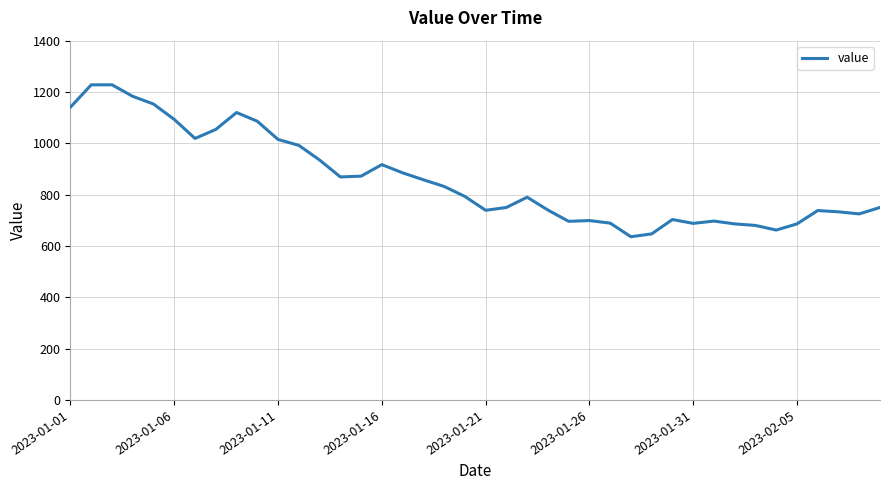

What is the minimum value shown in the chart?

636